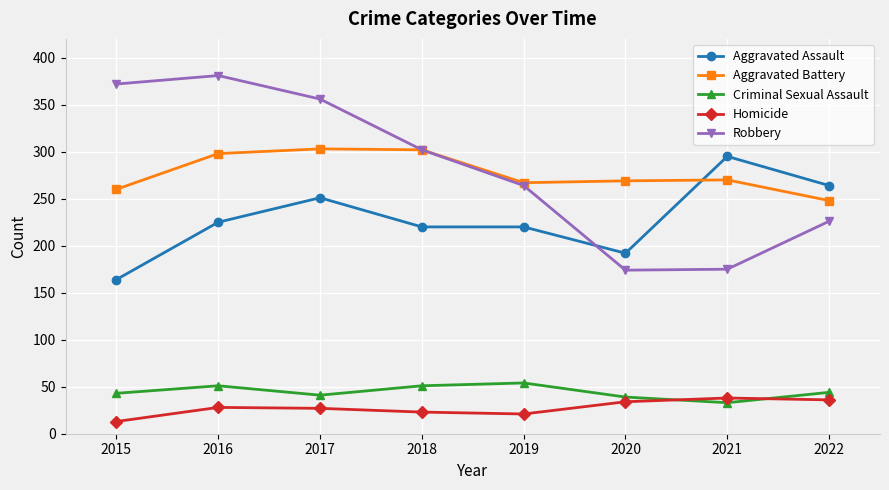

True or false: Aggravated Battery has a value of 448 at 2017.

False